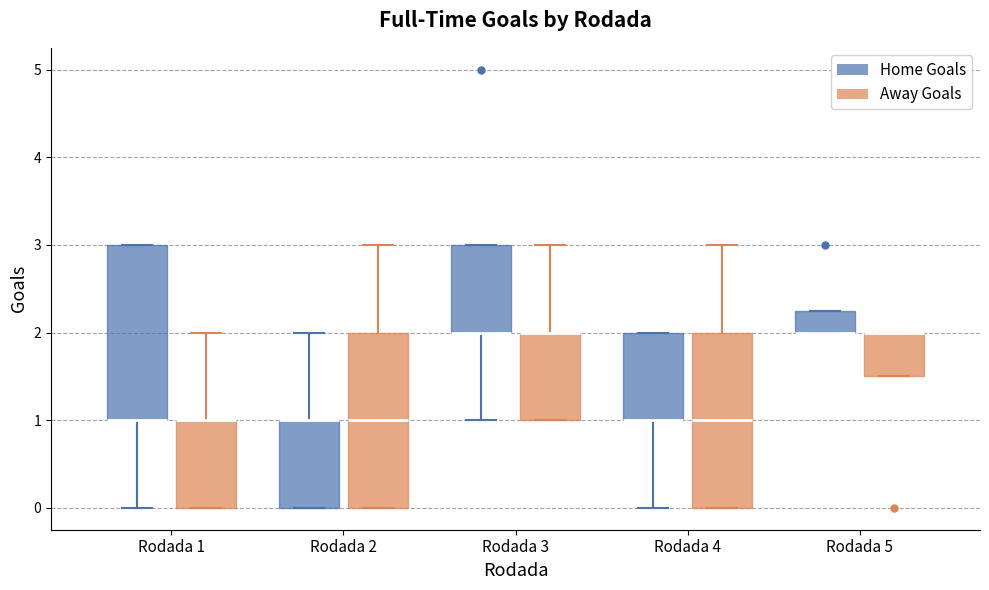

Reading left to right, transcribe this box plot: for each box, give where its median line is, the range the box spans, and where its two whiskers end, as read against the y-axis. The values are not printed on the chart, so give them approximately, as read against the axis.

Rodada 1 (Home Goals): median 1.0 (drawn on the box's lower edge), box 1.0 to 3.0, whiskers 0.0 to 3.0
Rodada 1 (Away Goals): median 1.0 (drawn on the box's upper edge), box 0.0 to 1.0, whiskers 0.0 to 2.0
Rodada 2 (Home Goals): median 1.0 (drawn on the box's upper edge), box 0.0 to 1.0, whiskers 0.0 to 2.0
Rodada 2 (Away Goals): median 1.0, box 0.0 to 2.0, whiskers 0.0 to 3.0
Rodada 3 (Home Goals): median 2.0 (drawn on the box's lower edge), box 2.0 to 3.0, whiskers 1.0 to 3.0
Rodada 3 (Away Goals): median 2.0 (drawn on the box's upper edge), box 1.0 to 2.0, whiskers 1.0 to 3.0
Rodada 4 (Home Goals): median 1.0 (drawn on the box's lower edge), box 1.0 to 2.0, whiskers 0.0 to 2.0
Rodada 4 (Away Goals): median 1.0, box 0.0 to 2.0, whiskers 0.0 to 3.0
Rodada 5 (Home Goals): median 2.0 (drawn on the box's lower edge), box 2.0 to 2.3, whiskers 2.0 to 2.3
Rodada 5 (Away Goals): median 2.0 (drawn on the box's upper edge), box 1.5 to 2.0, whiskers 1.5 to 2.0